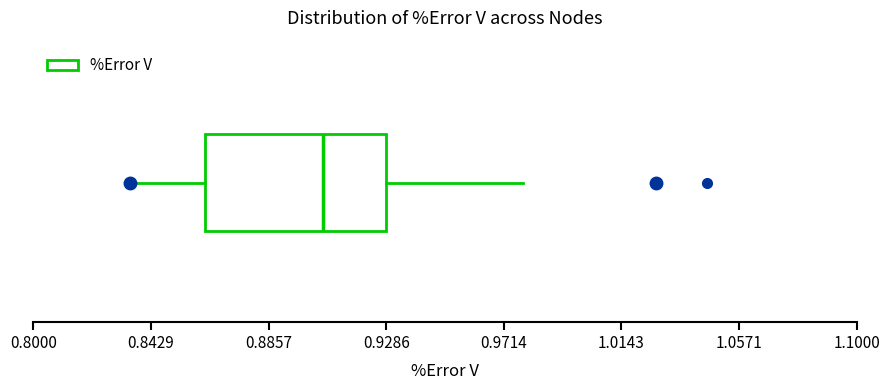

Transcribe this box plot: give where the median line is, the range the box spans, and where the two whiskers end, as read against the x-axis. The values are not printed on the chart, so give them approximately, as read against the axis.

median 0.905, box 0.865 to 0.930, whiskers 0.835 to 0.980